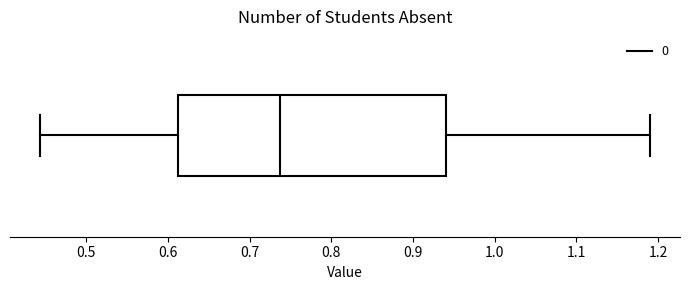

Read this box plot against the x-axis: the position of the median line, the range covered by the box, and the ends of both whiskers. The values are not printed on the chart, so give them approximately, as read against the axis.

median 0.74, box 0.61 to 0.94, whiskers 0.44 to 1.19